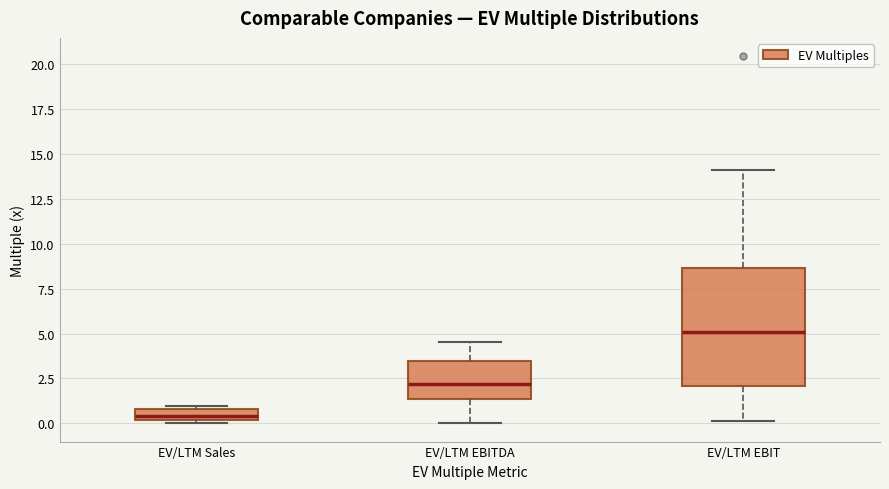

Which box's median line is the highest?

EV/LTM EBIT